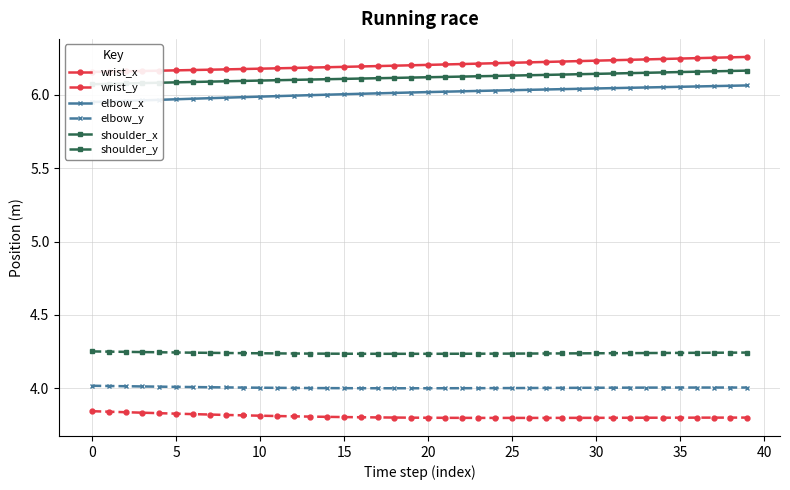

At how many categories does at least one series exceed 4?

40